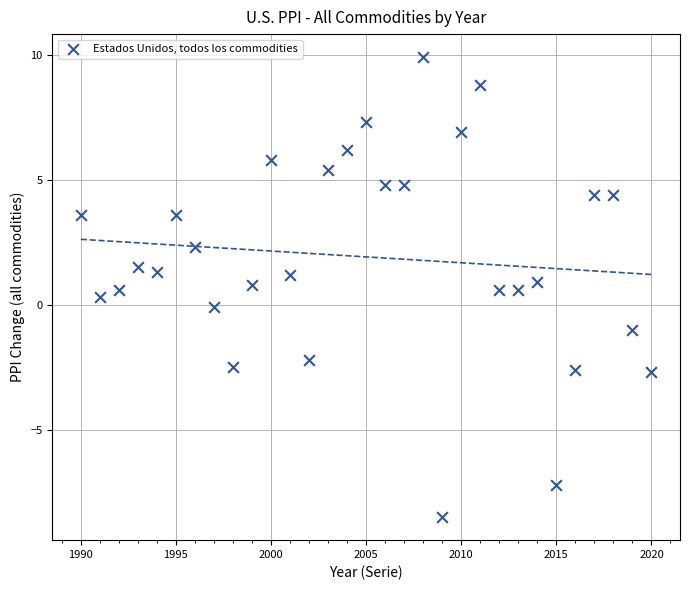

What is the range of Y values (max minus min)?

18.4